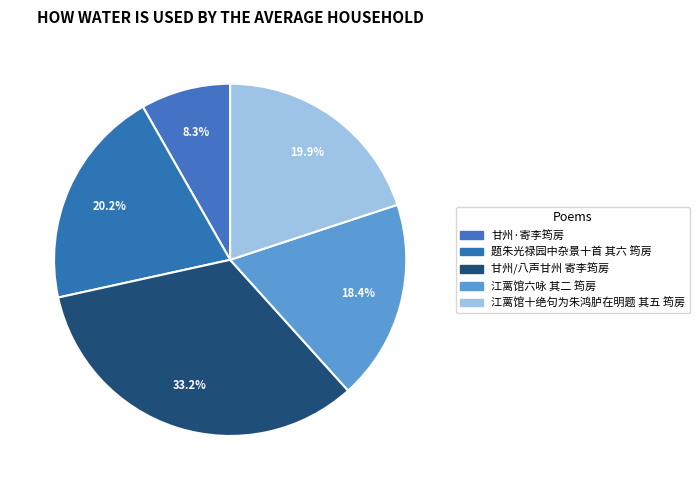

Count the number of slices in the pie.

5